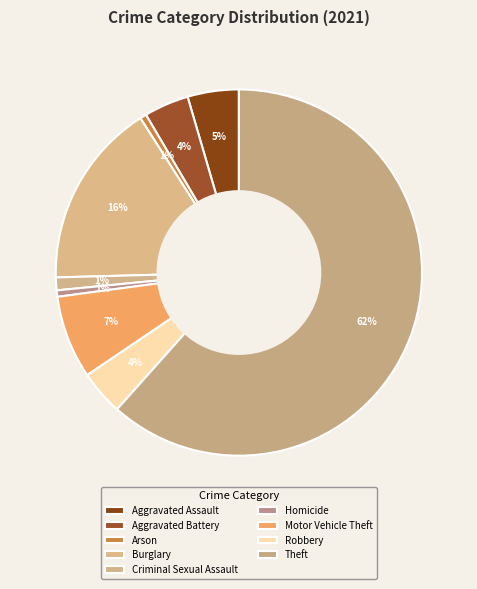

How many slices are in this pie chart?

9